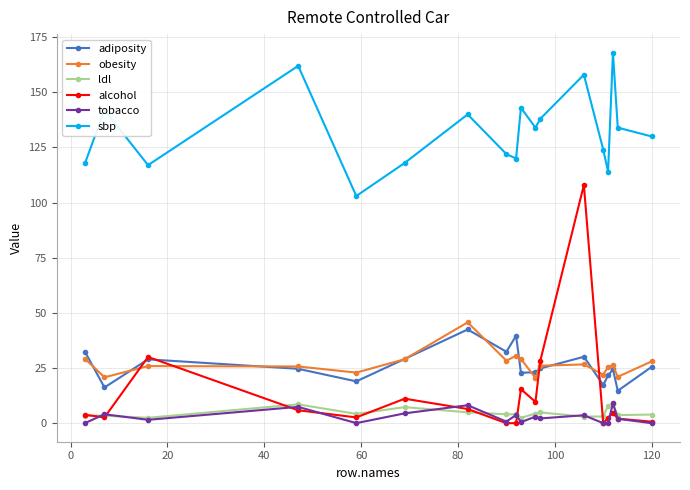

Which series has the largest total across all categories?

sbp